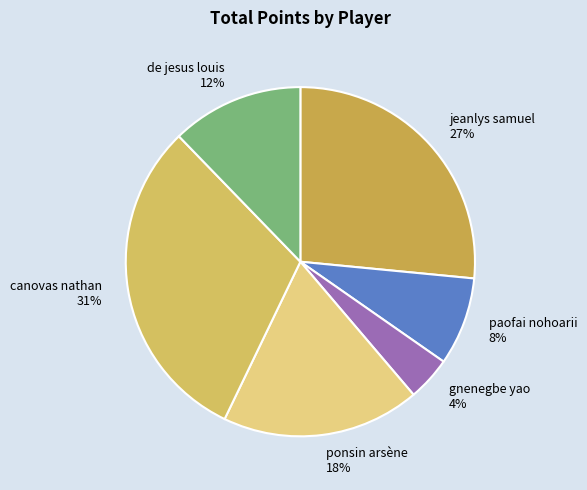

What is the largest slice in the pie chart?

canovas nathan